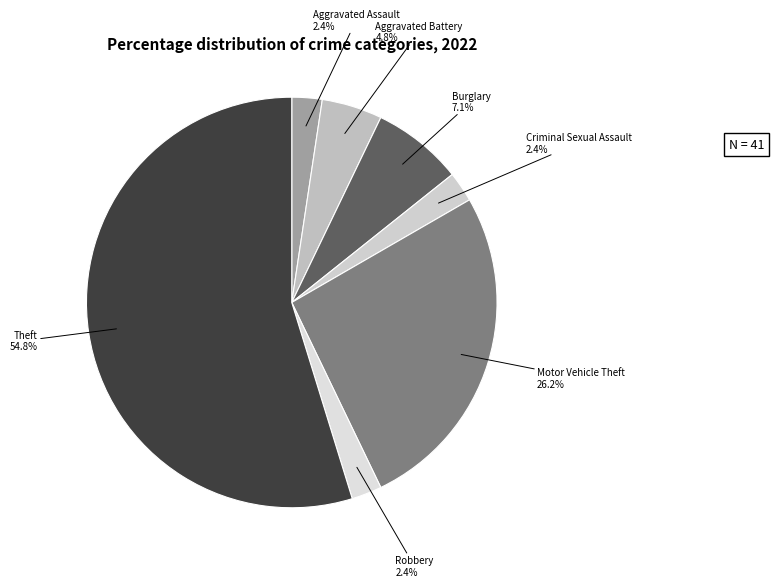

What is the largest slice in the pie chart?

Theft